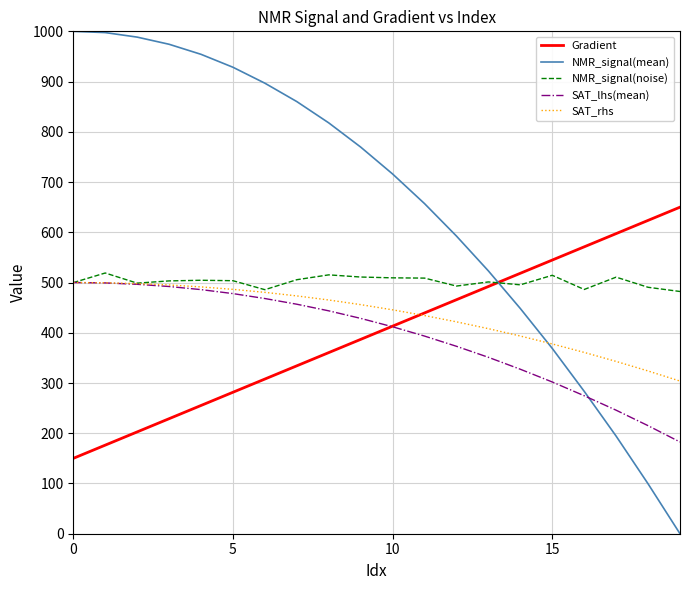

Which series has the widest spread of values?

NMR_signal(mean)